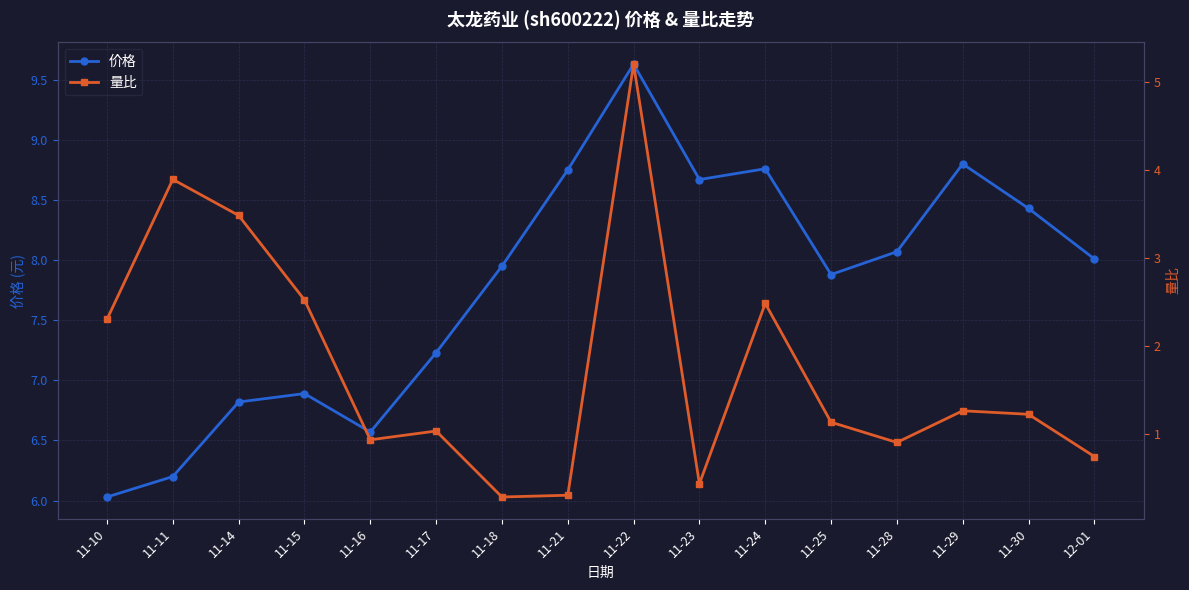

The value of 价格 at 11-21 is 14.8. True or false?

False